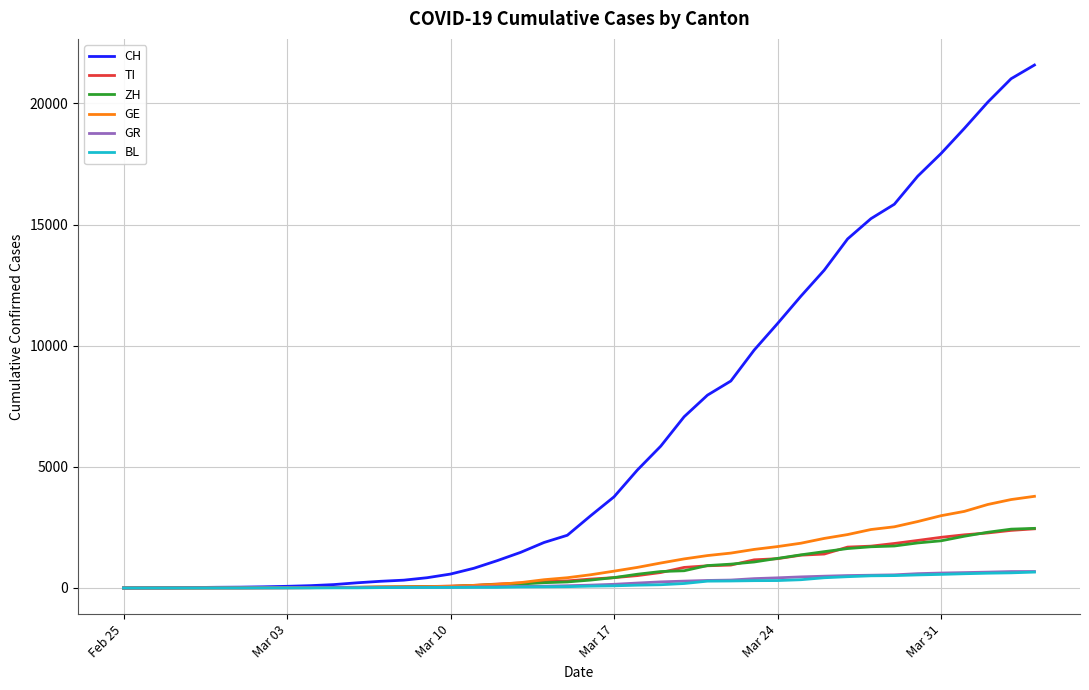

Which series has the largest range (max minus min)?

CH